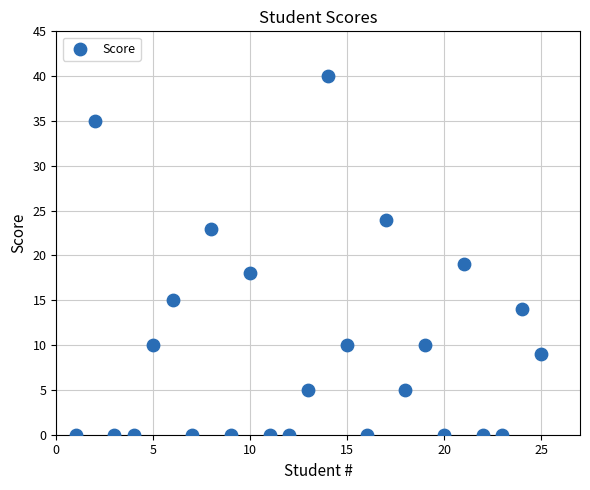

What Y value in the scatter plot is closest to 20?

19